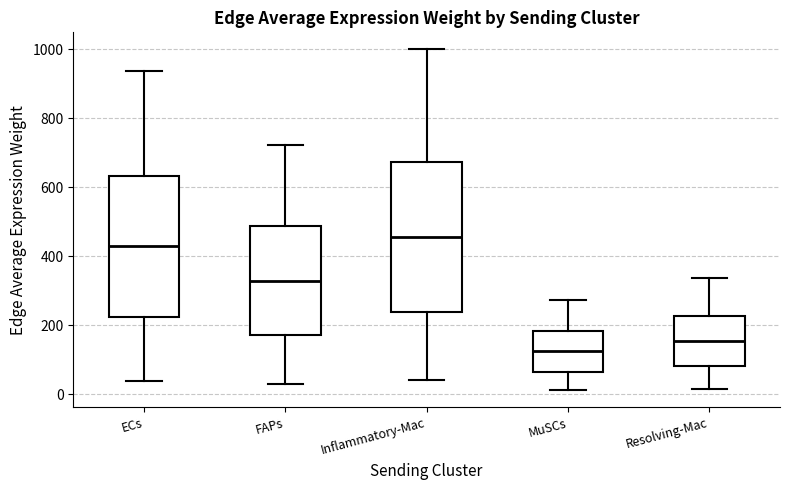

Reading left to right, read every box against the y-axis: the position of its median line, the range the box covers, and the ends of its whiskers. The values are not printed on the chart, so give them approximately, as read against the axis.

ECs: median 420, box 220 to 640, whiskers 40 to 940
FAPs: median 320, box 180 to 480, whiskers 40 to 720
Inflammatory-Mac: median 460, box 240 to 680, whiskers 40 to 1000
MuSCs: median 120, box 60 to 180, whiskers 20 to 280
Resolving-Mac: median 160, box 80 to 220, whiskers 20 to 340